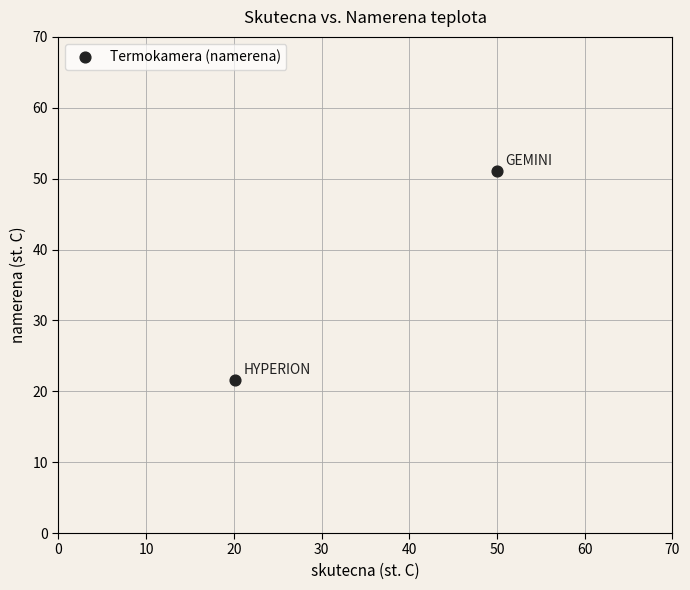

What is the range of Y values (max minus min)?

29.5